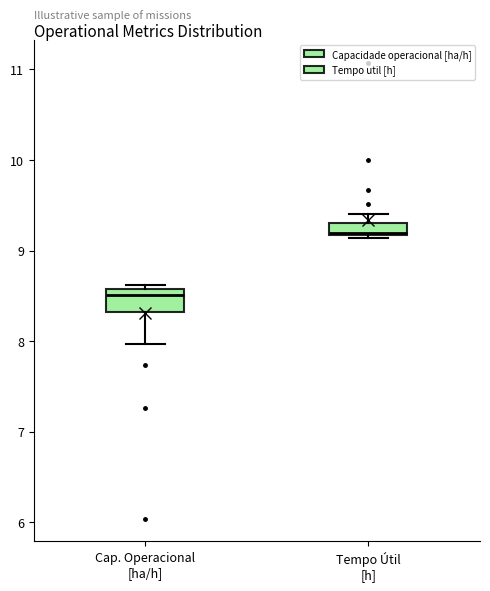

Where does the median line of the box for Cap. Operacional [ha/h] sit on the y-axis? The values are not printed on the chart, so give them approximately, as read against the axis.

8.5